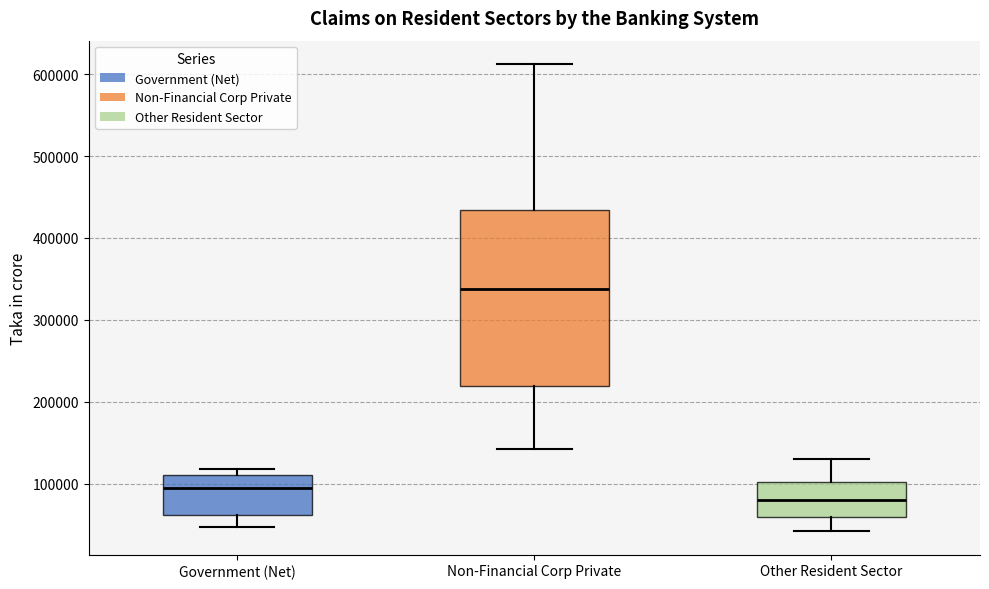

Reading left to right, read every box against the y-axis: the position of its median line, the range the box covers, and the ends of its whiskers. The values are not printed on the chart, so give them approximately, as read against the axis.

Government (Net): median 90000, box 60000 to 110000, whiskers 50000 to 120000
Non-Financial Corp Private: median 340000, box 220000 to 430000, whiskers 140000 to 610000
Other Resident Sector: median 80000, box 60000 to 100000, whiskers 40000 to 130000